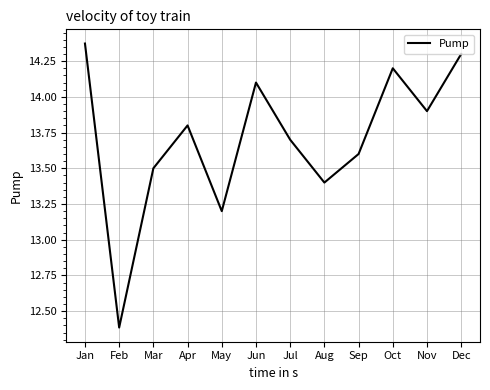

What is the difference between the second highest and minimum values?

1.9